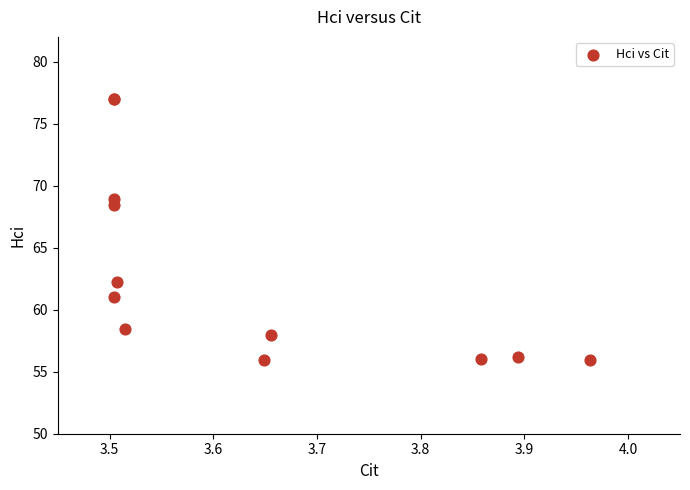

What Y value in the scatter plot is closest to 66?

68.5